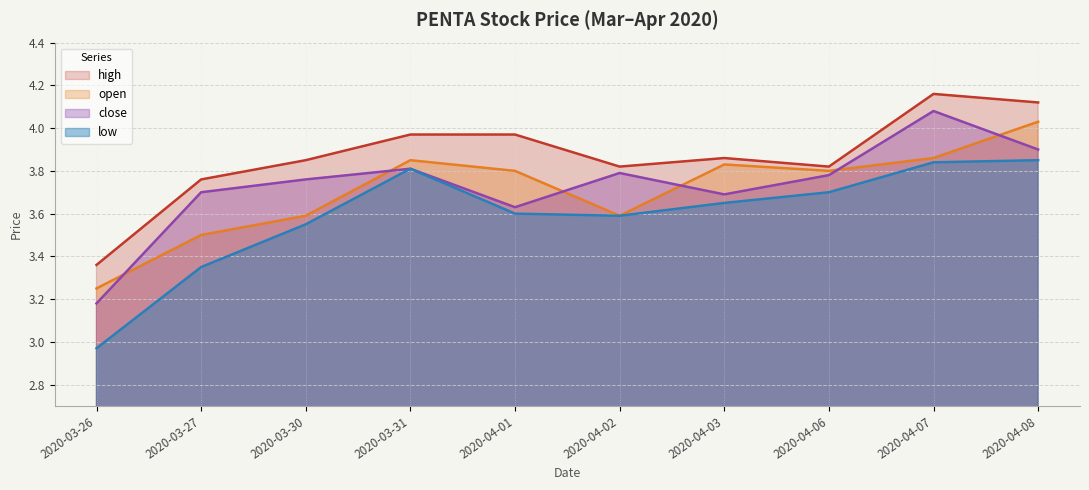

Which series has the largest total across all categories?

high